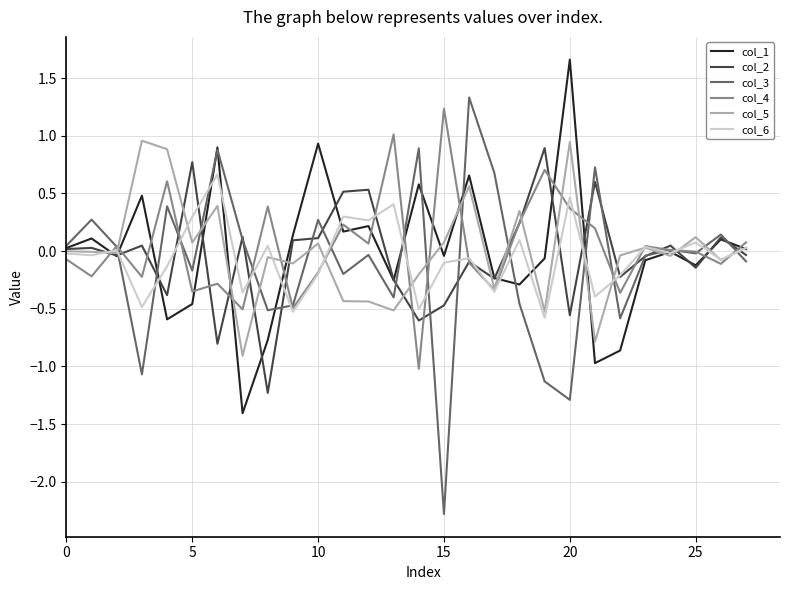

Rank the series by their maximum value, from lowest to highest.

col_6, col_2, col_5, col_4, col_3, col_1